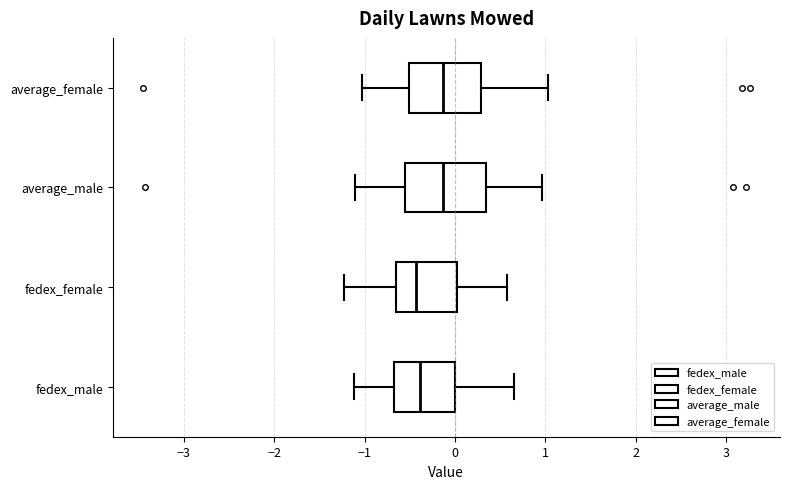

Which box is the widest, from its left edge to its right edge?

average_male